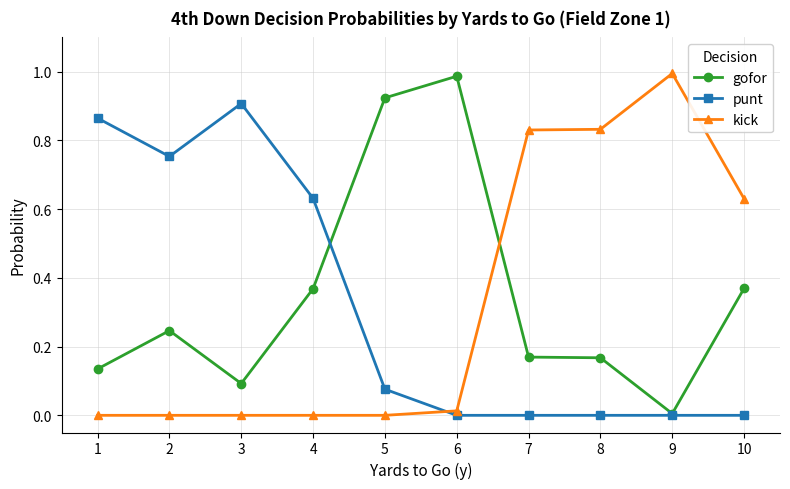

At which category does punt reach its first local peak?

3